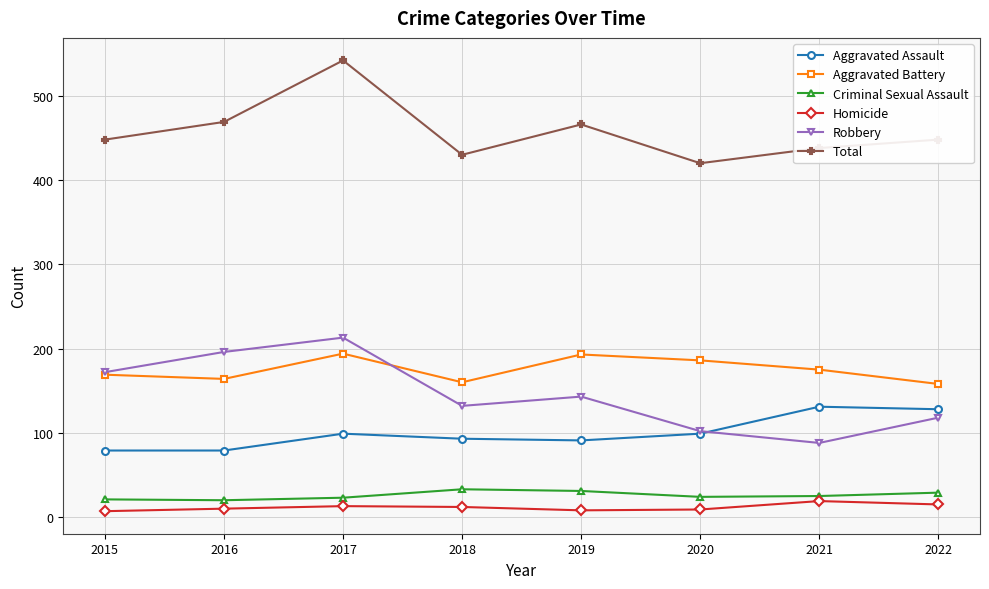

What is the lowest value of the Homicide series?

7